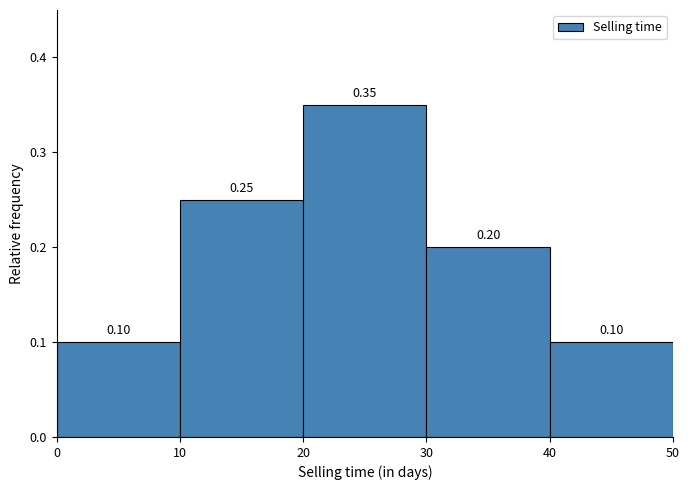

Reading left to right, transcribe this chart: for each bar, give the range it covers on the x-axis and its height.

0 to 10: 0.10
10 to 20: 0.25
20 to 30: 0.35
30 to 40: 0.20
40 to 50: 0.10